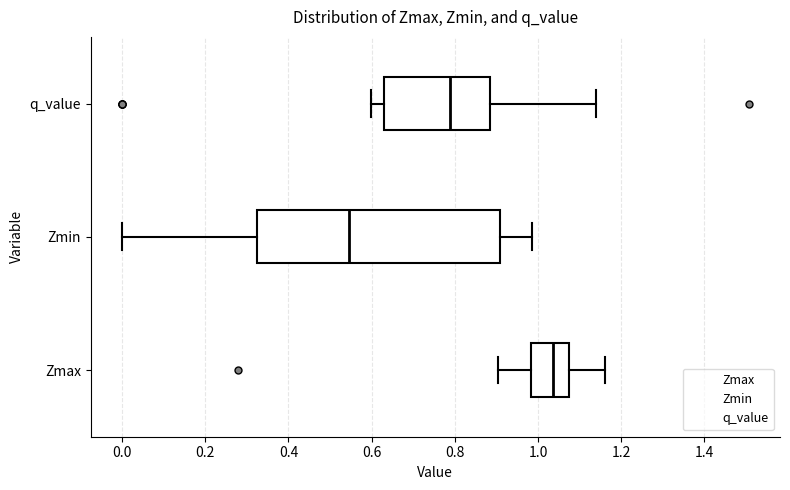

Reading bottom to top, transcribe this box plot: for each box, give where its median line is, the range the box spans, and where its two whiskers end, as read against the x-axis. The values are not printed on the chart, so give them approximately, as read against the axis.

Zmax: median 1.04, box 0.98 to 1.08, whiskers 0.90 to 1.16
Zmin: median 0.54, box 0.32 to 0.90, whiskers 0.00 to 0.98
q_value: median 0.78, box 0.62 to 0.88, whiskers 0.60 to 1.14